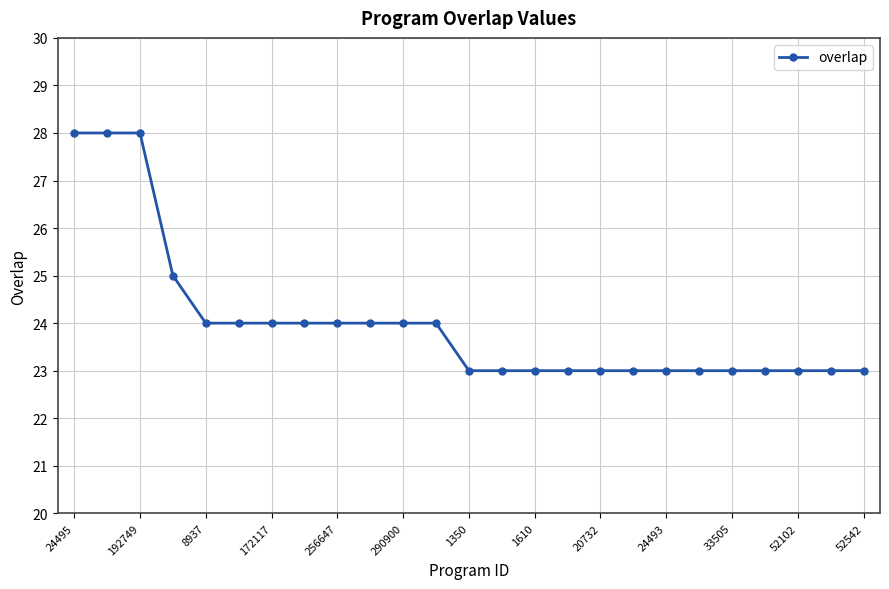

What is the value of the 1st point from the left?

28